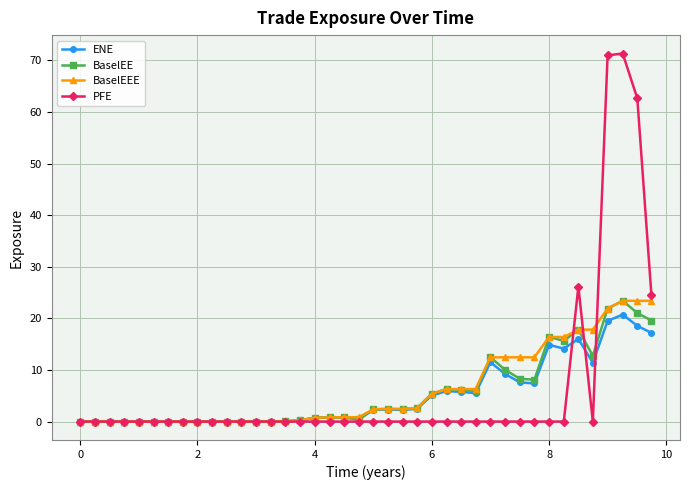

Which series has the widest spread of values?

PFE